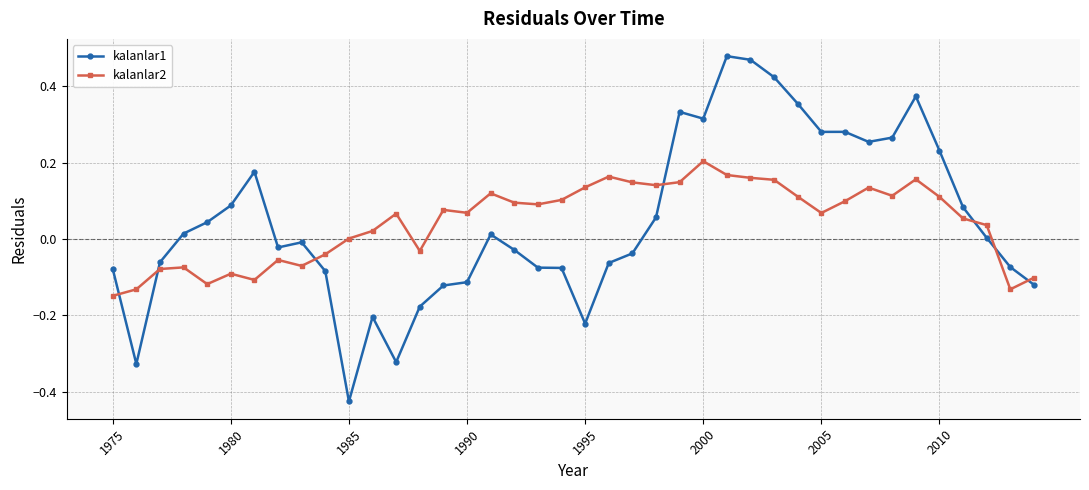

What is the sum of all kalanlar2 values?

1.8